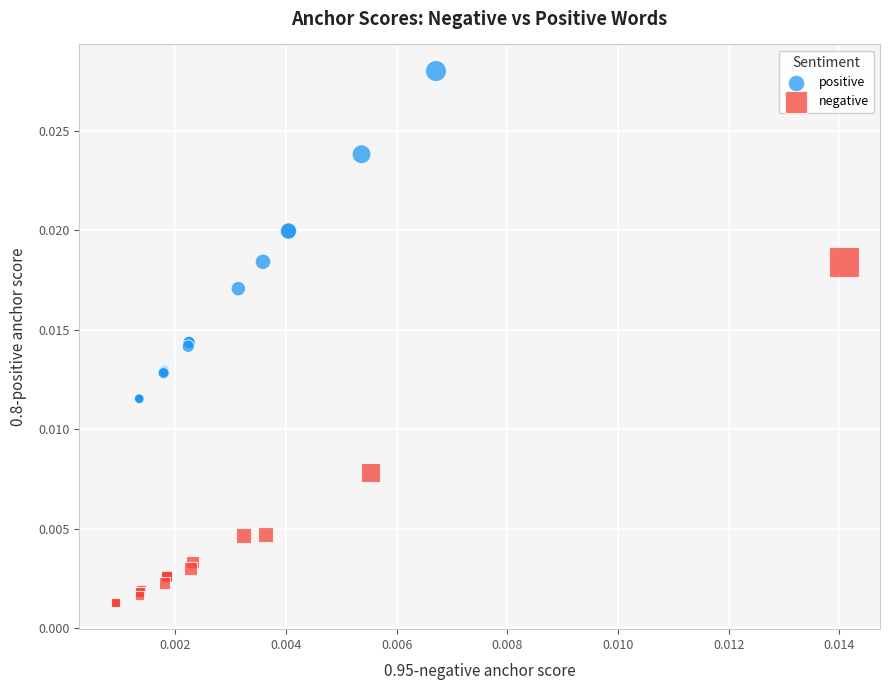

What are all the series names shown in the legend?

positive, negative